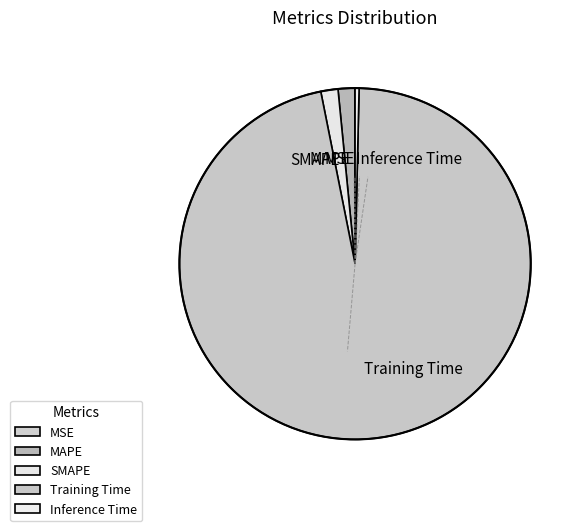

Between Inference Time and Training Time, which is larger?

Training Time